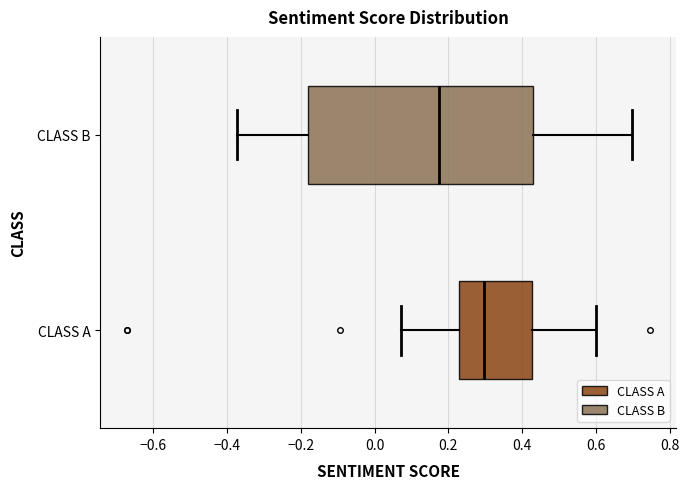

Where is the right edge of the box for CLASS A on the x-axis? The values are not printed on the chart, so give them approximately, as read against the axis.

0.42